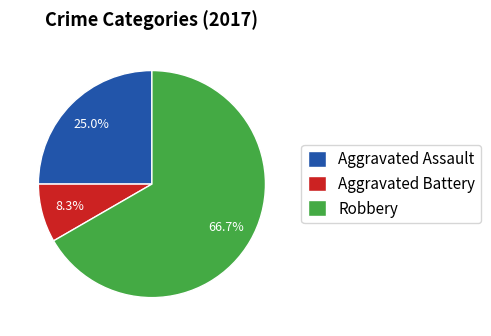

To the nearest percent, what percentage of the pie is Aggravated Assault?

25%